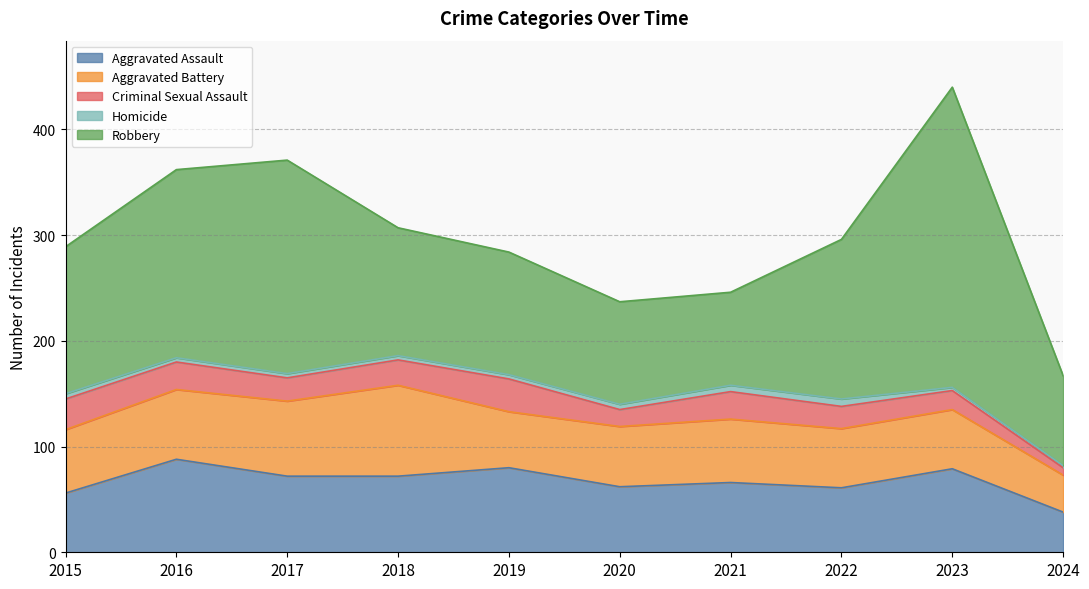

In Aggravated Battery, how many points are higher than both neighbors (excluding endpoints)?

2